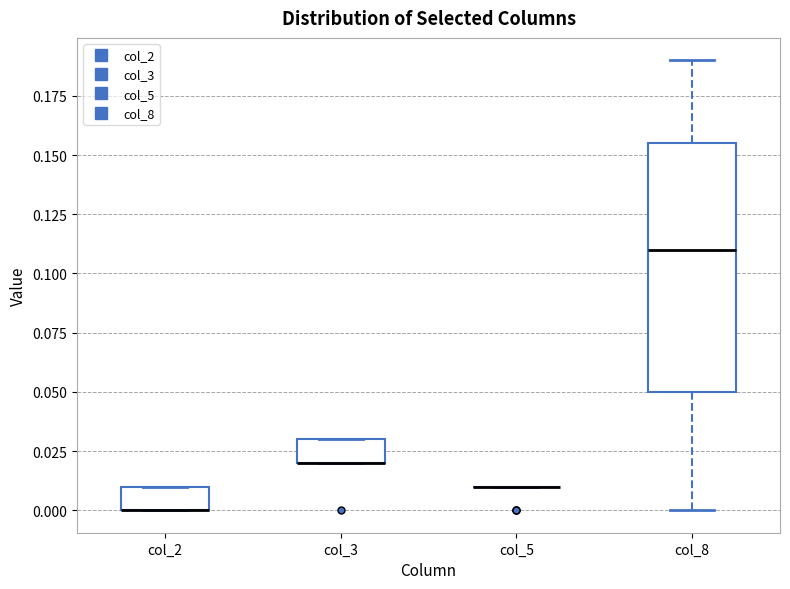

Reading left to right, transcribe this box plot: for each box, give where its median line is, the range the box spans, and where its two whiskers end, as read against the y-axis. The values are not printed on the chart, so give them approximately, as read against the axis.

col_2: median 0.000 (drawn on the box's lower edge), box 0.000 to 0.010, whiskers 0.000 to 0.010
col_3: median 0.020 (drawn on the box's lower edge), box 0.020 to 0.030, whiskers 0.020 to 0.030
col_5: box collapsed to a line at 0.010, whiskers 0.010 to 0.010
col_8: median 0.110, box 0.050 to 0.155, whiskers 0.000 to 0.190